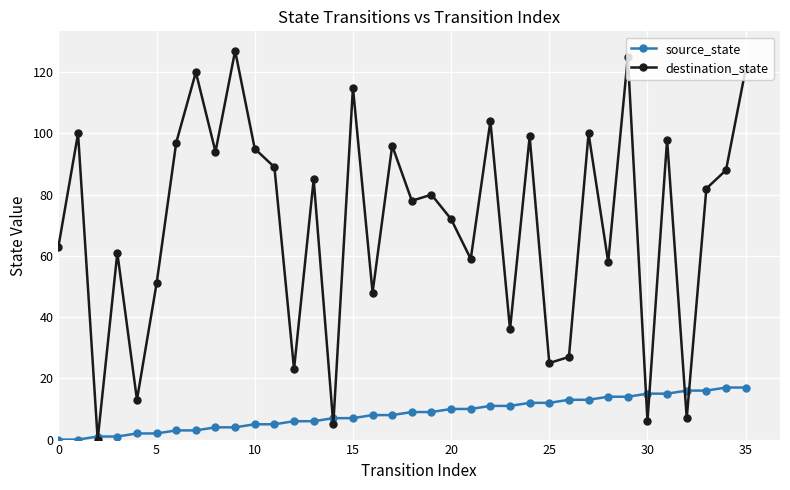

What is the greatest value displayed?

127